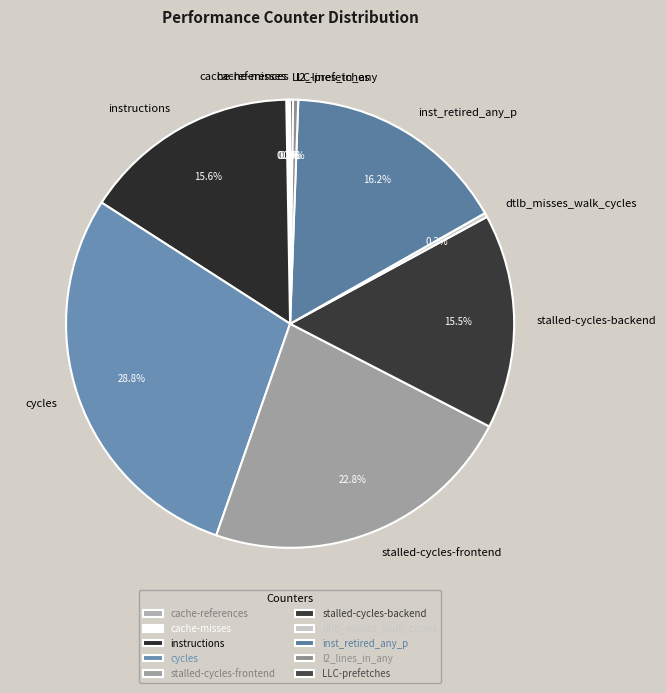

Does dtlb_misses_walk_cycles account for over 50% of the chart?

No